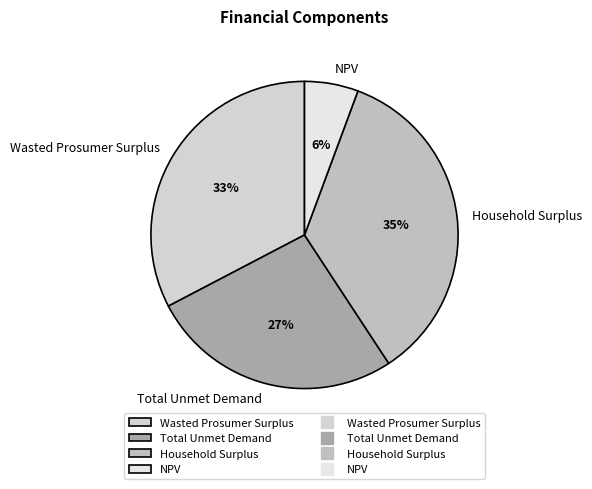

To the nearest percent, what portion does NPV represent?

6%